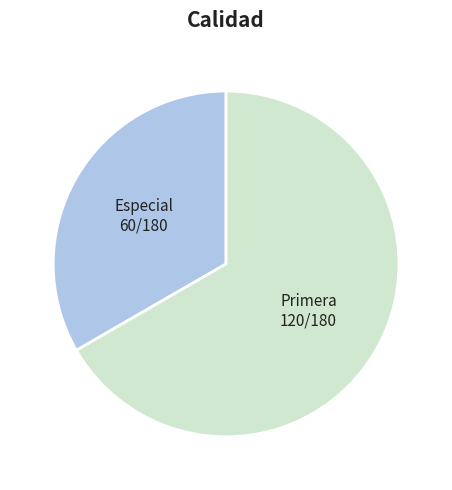

Which slice is the smallest?

Especial